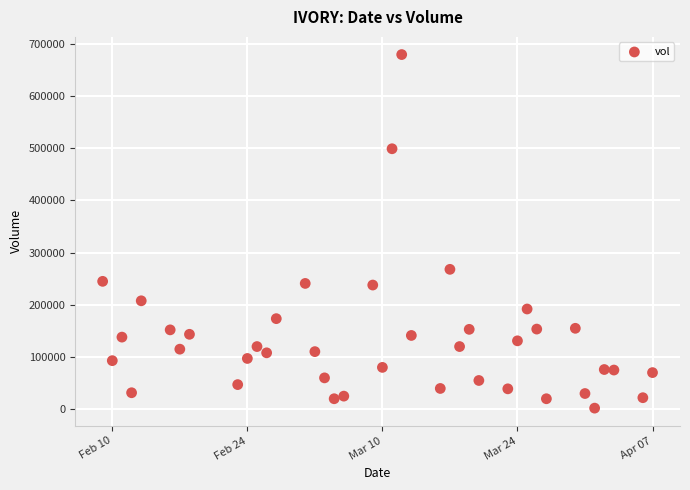

What is the range of X values (max minus min)?

57